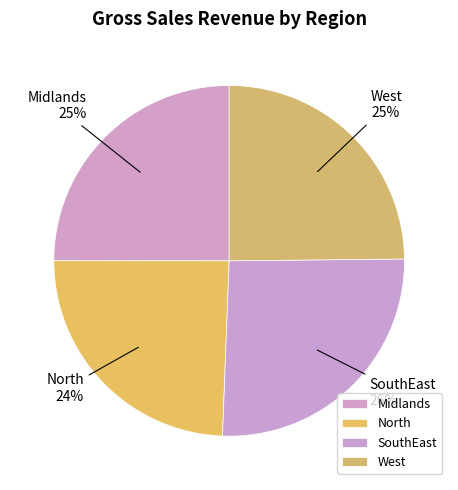

Which has a higher value, North or SouthEast?

SouthEast